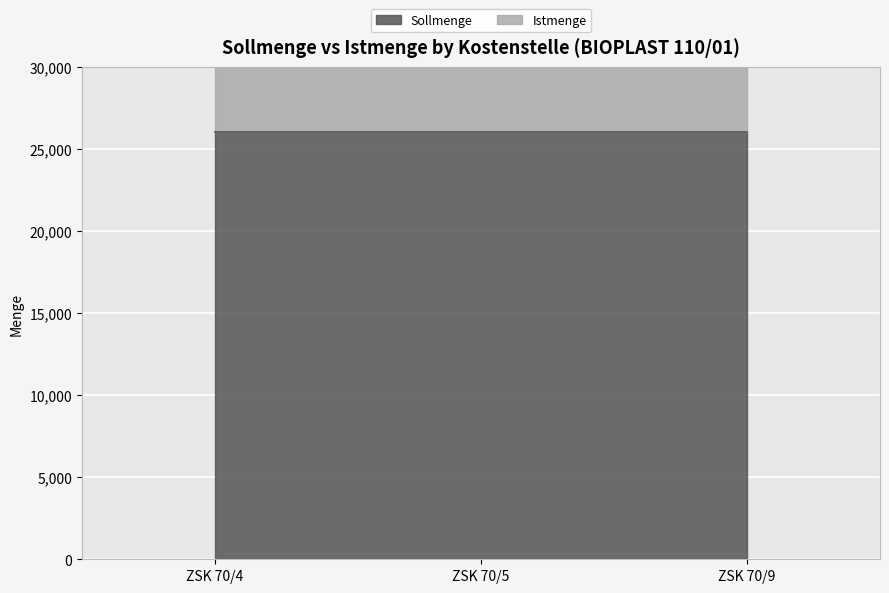

What is the sum of all values?

104000